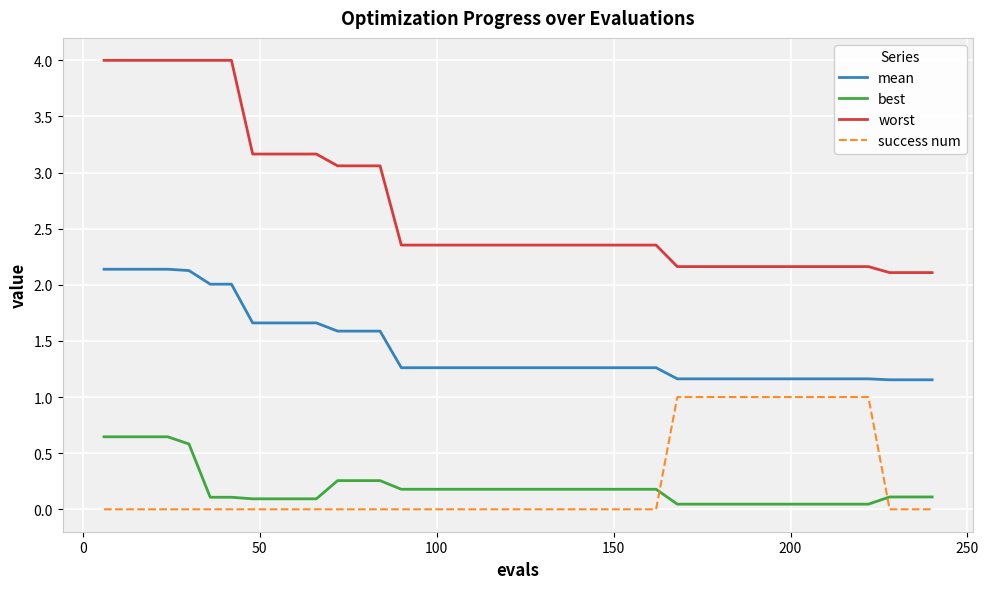

List the series in order of their peak value, lowest first.

best, success num, mean, worst